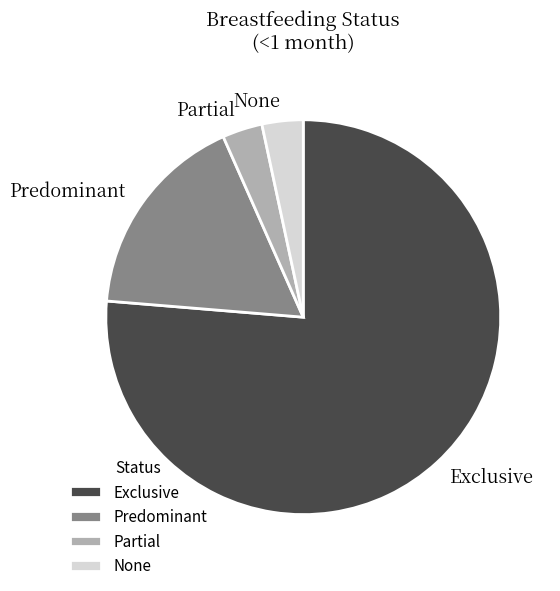

Which has a higher value, Partial or Predominant?

Predominant